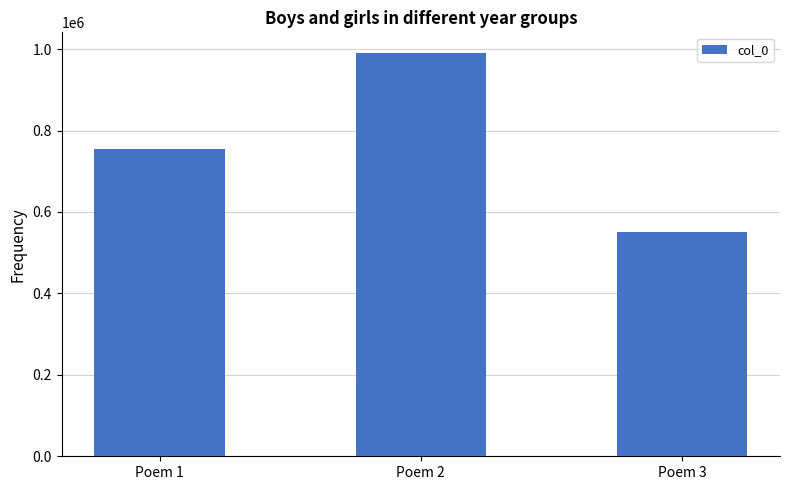

Count the values in the range 550925 to 991539.

3